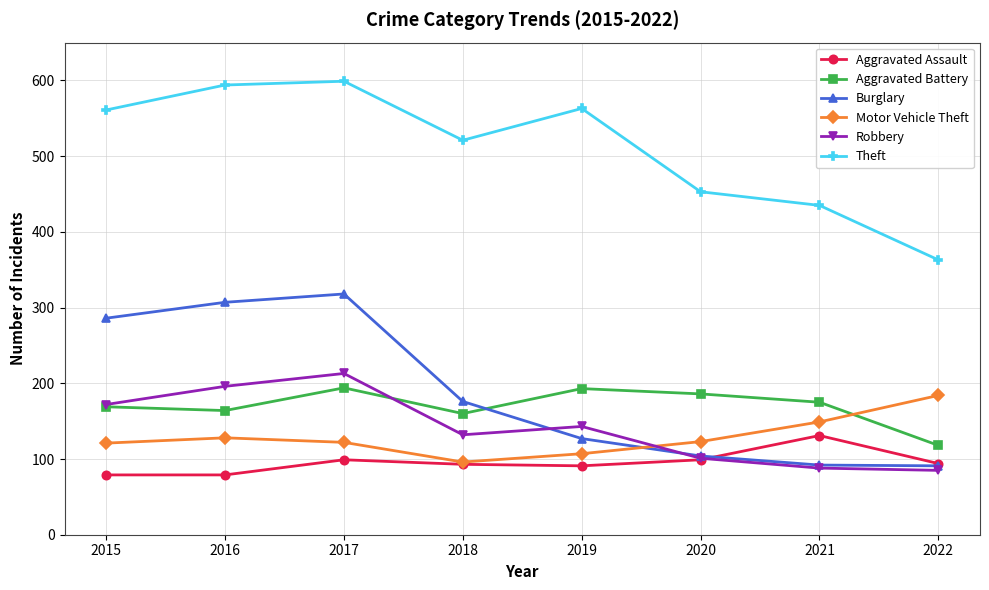

How many data points in Burglary are less than 176?

4